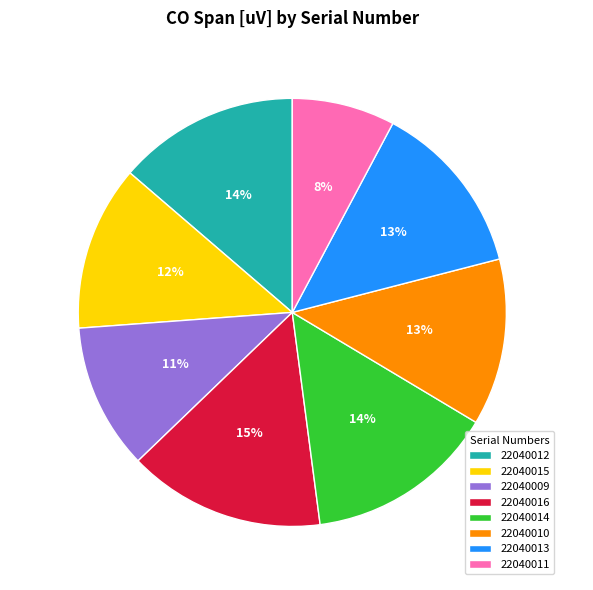

Is the sum of 22040016 and 22040011 greater than half?

No